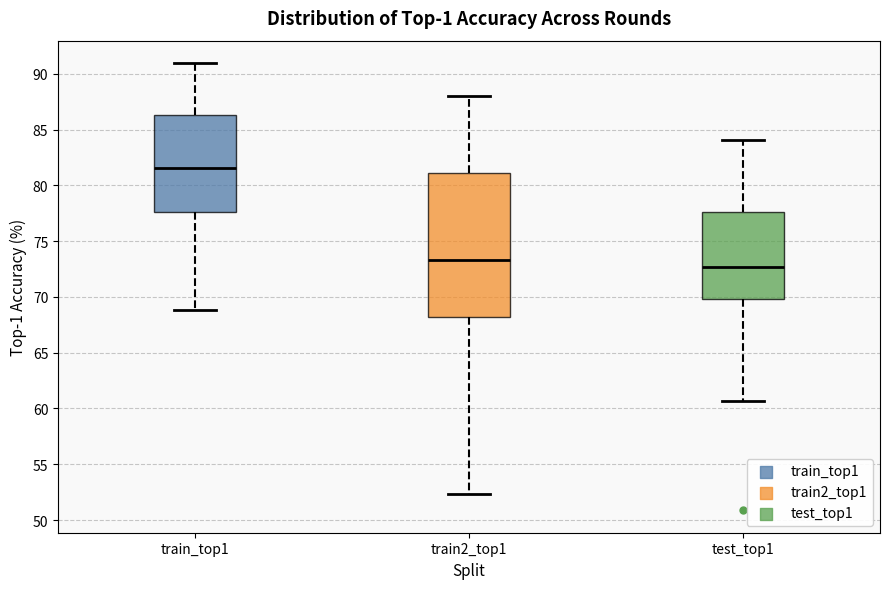

Reading left to right, read every box against the y-axis: the position of its median line, the range the box covers, and the ends of its whiskers. The values are not printed on the chart, so give them approximately, as read against the axis.

train_top1: median 81.5, box 77.5 to 86.5, whiskers 69.0 to 91.0
train2_top1: median 73.5, box 68.0 to 81.0, whiskers 52.5 to 88.0
test_top1: median 72.5, box 70.0 to 77.5, whiskers 60.5 to 84.0